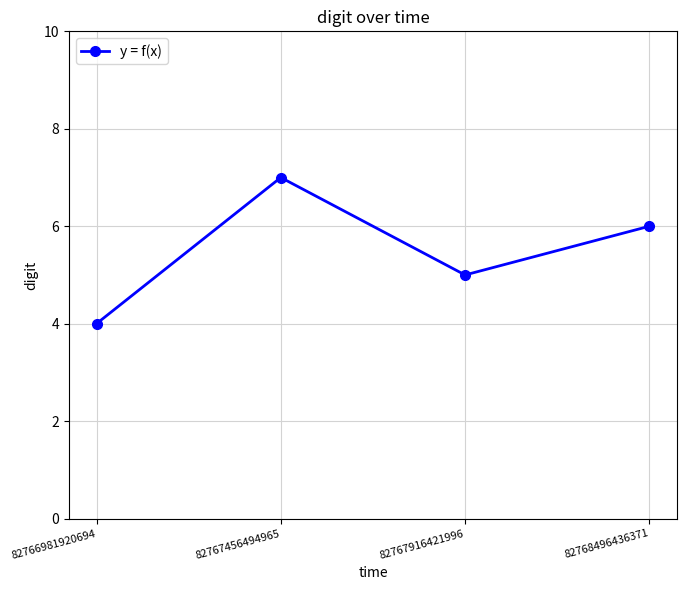

What is the change in value from 82766981920694 to 82767456494965?

+3